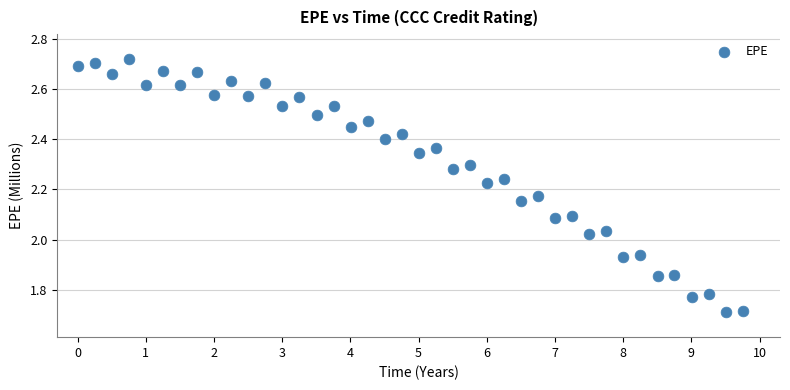

What is the range of X values (max minus min)?

9.8